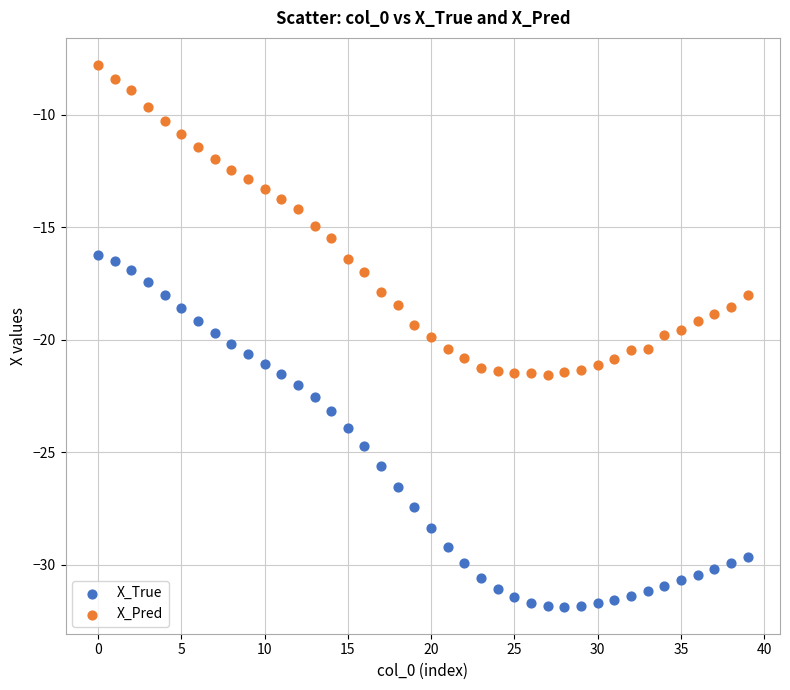

Which series has the widest spread of Y values?

X_True